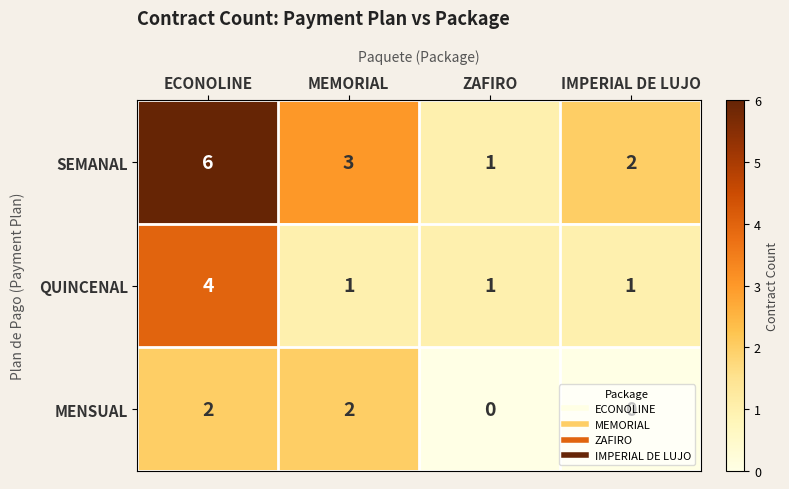

How many categories are shown in the chart?

4